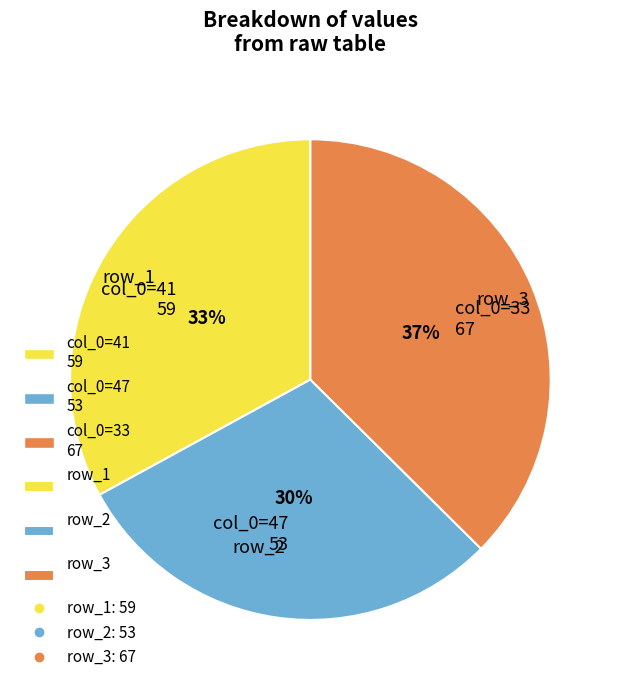

Is there a majority slice in this chart?

No